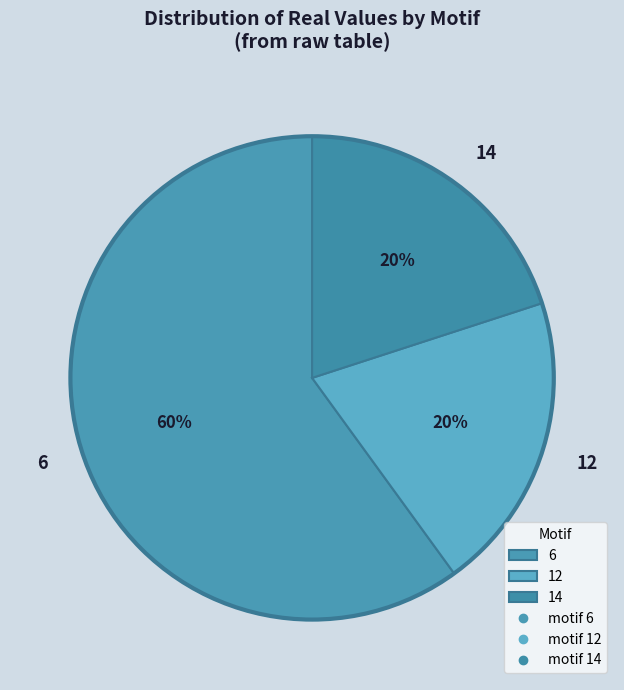

Which has a higher value, 12 or 6?

6